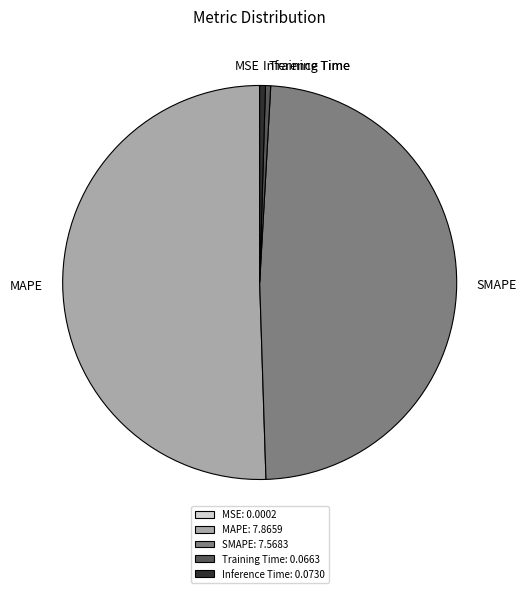

Do SMAPE and Inference Time together represent more than half of the pie?

No